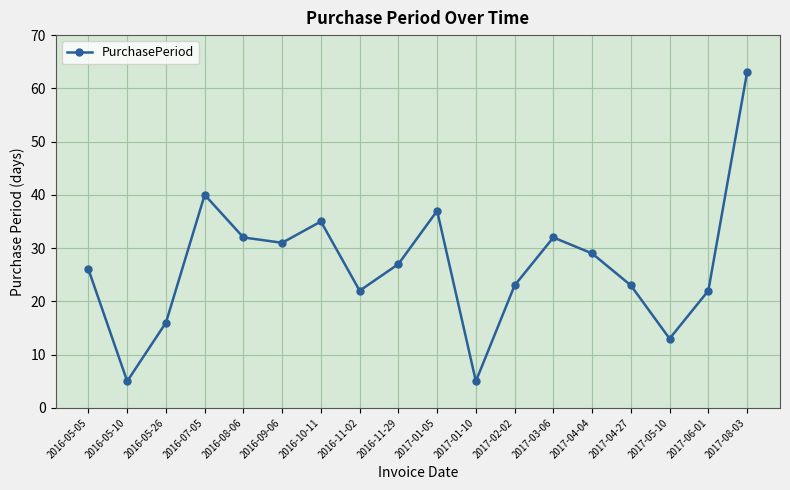

True or false: the data shows 1 at 2016-05-10.

False